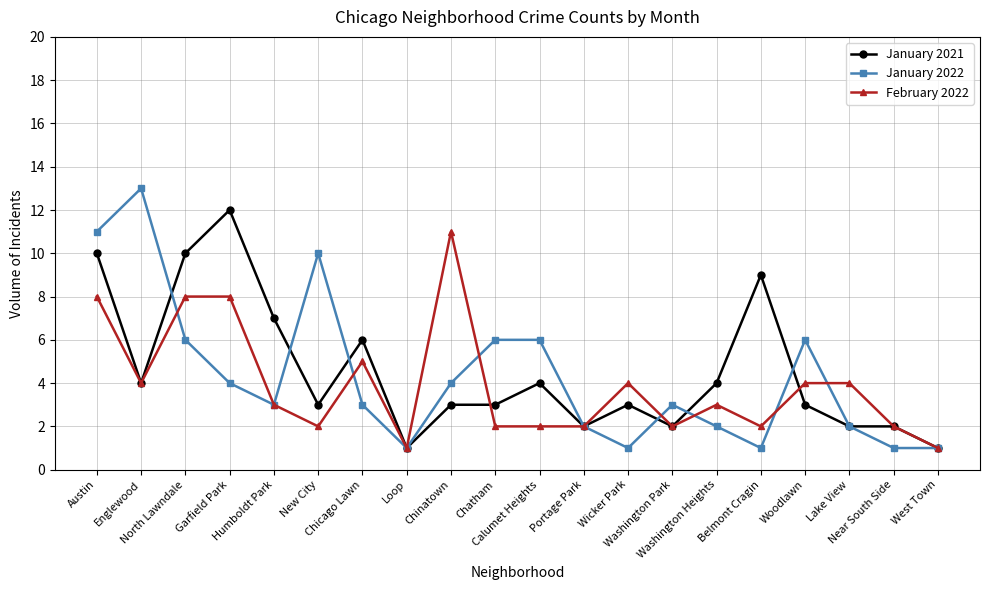

Is the value of January 2021 at New City greater than the value of February 2022 at Chicago Lawn?

No